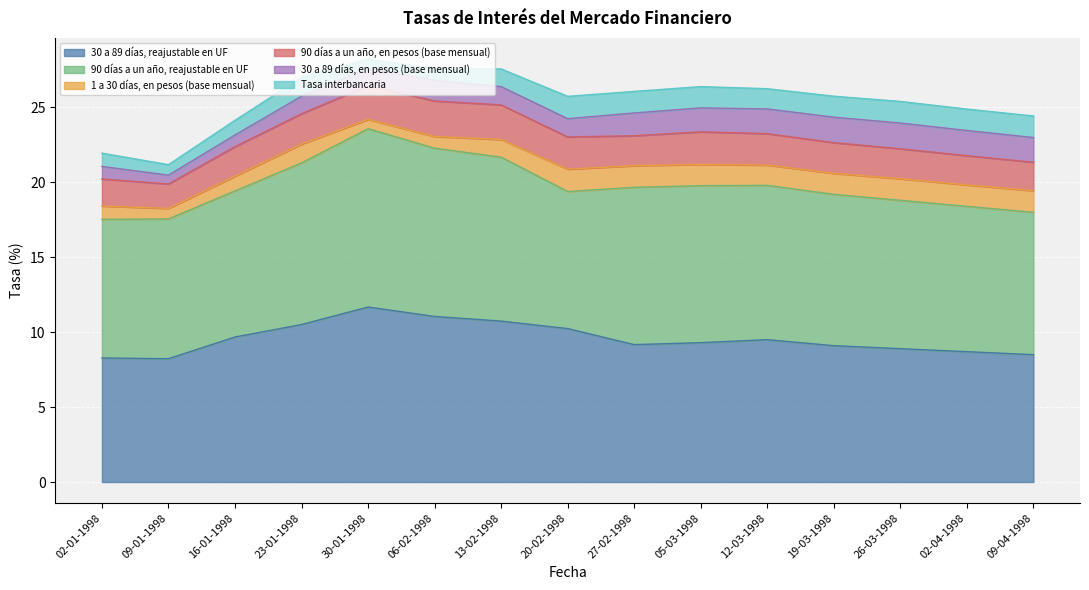

Where is the first local minimum for 30 a 89 días, reajustable en UF?

09-01-1998